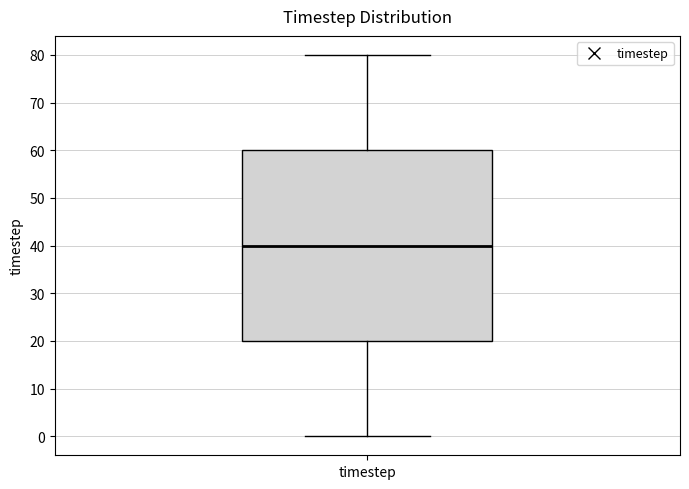

Where is the lower edge of the box for timestep on the y-axis? The values are not printed on the chart, so give them approximately, as read against the axis.

20